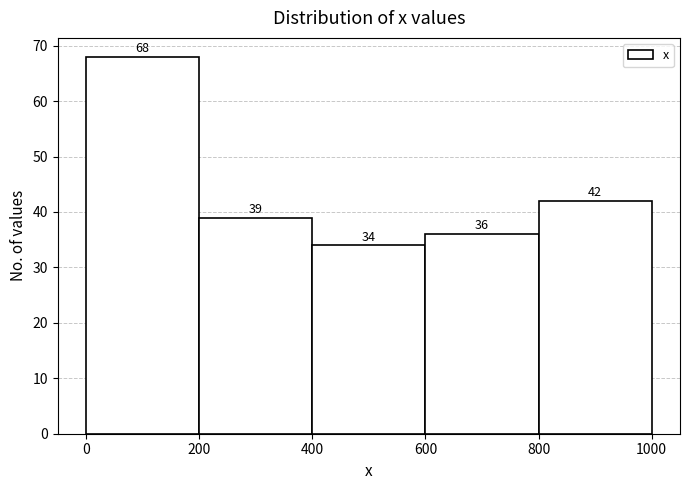

Reading left to right, transcribe this chart: for each bar, give the range it covers on the x-axis and its height.

0 to 200: 68
200 to 400: 39
400 to 600: 34
600 to 800: 36
800 to 1000: 42